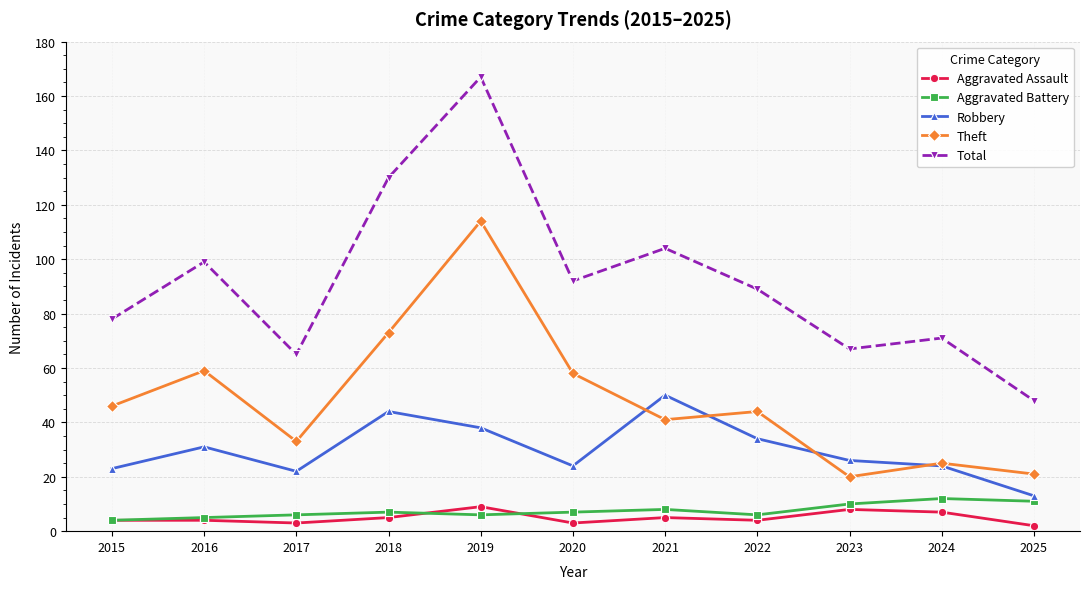

How many lines are shown in the chart?

5